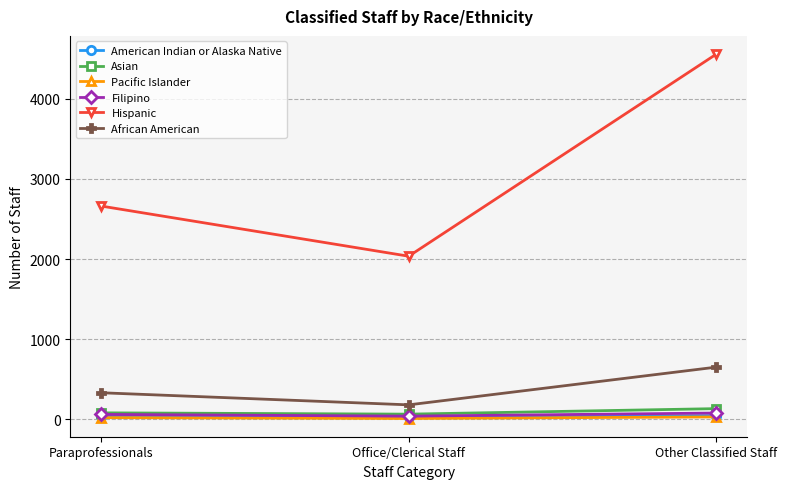

Where is Hispanic nearest to the value 3297?

Paraprofessionals